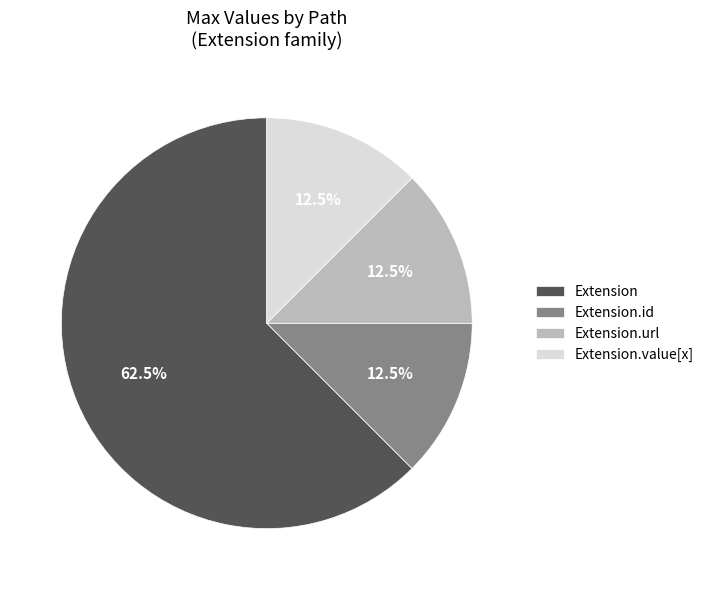

Which slice is the largest?

Extension